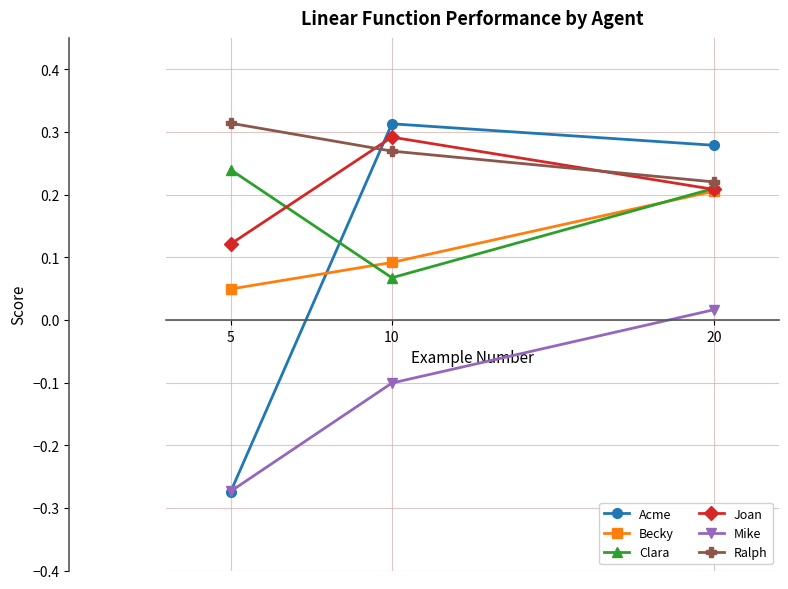

Rank the categories by Joan value from lowest to highest.

5, 20, 10